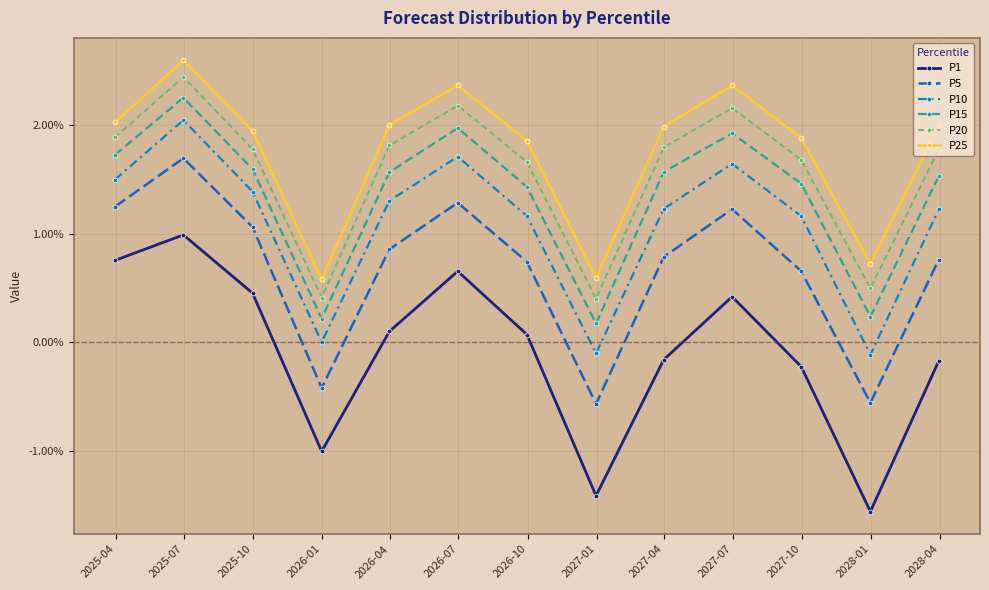

List the labels in order of P25 value, smallest first.

2026-01, 2027-01, 2028-01, 2026-10, 2027-10, 2025-10, 2027-04, 2028-04, 2026-04, 2025-04, 2026-07, 2027-07, 2025-07